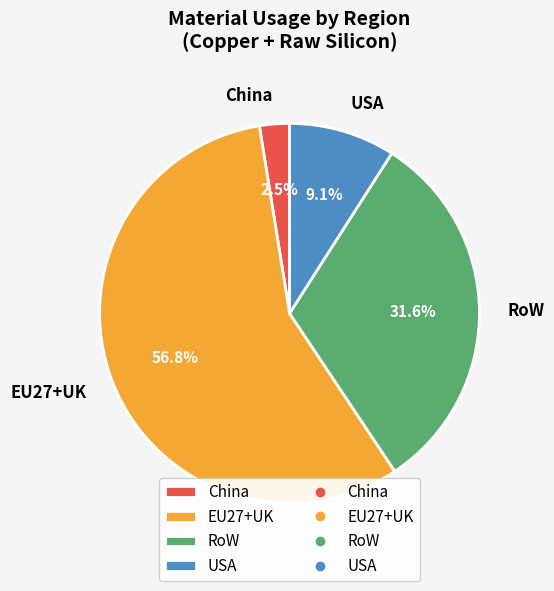

Rank the categories by value from lowest to highest.

China, USA, RoW, EU27+UK